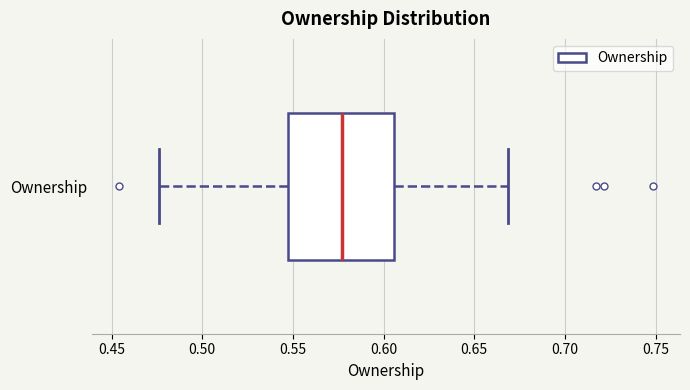

Read this box plot against the x-axis: the position of the median line, the range covered by the box, and the ends of both whiskers. The values are not printed on the chart, so give them approximately, as read against the axis.

median 0.575, box 0.545 to 0.605, whiskers 0.475 to 0.670